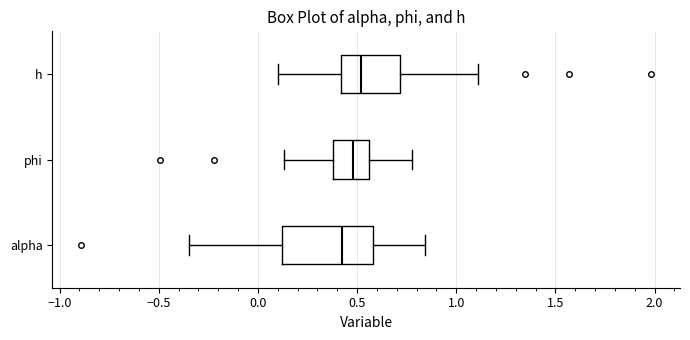

Comparing the boxes themselves (not the whiskers), which one is the widest?

alpha